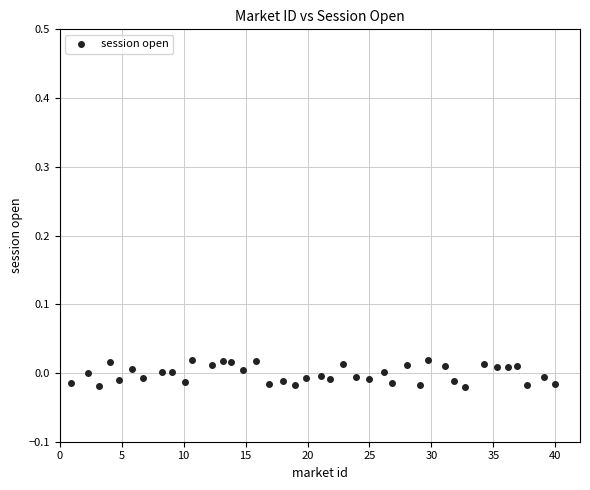

What is the range of X values (max minus min)?

39.0